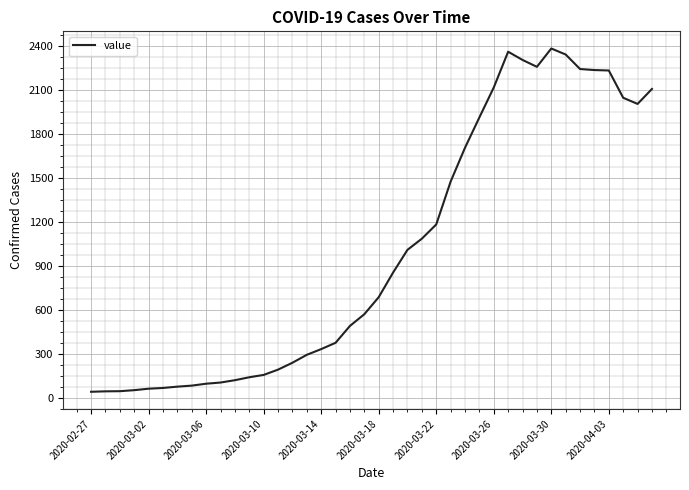

What is the maximum value shown in the chart?

2382